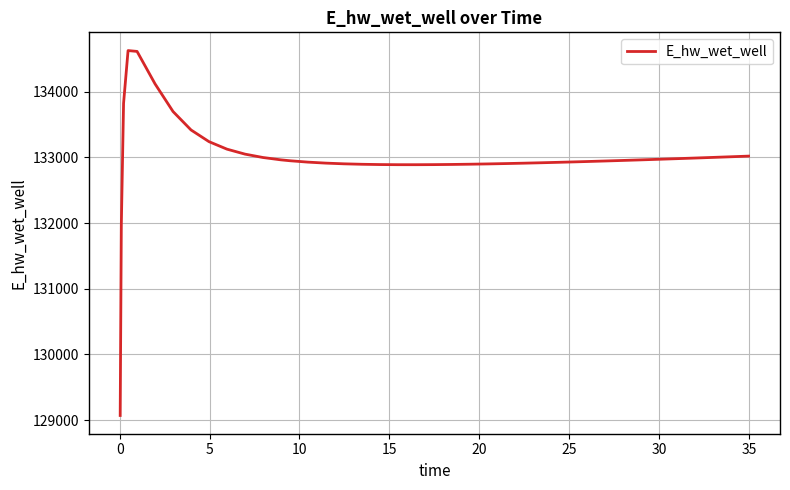

What is the difference between the maximum and minimum values?

5557.7